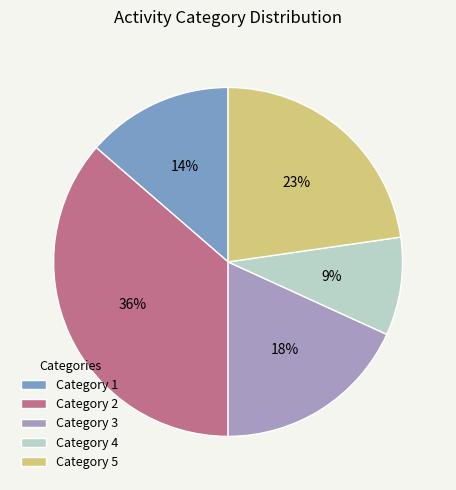

To the nearest percent, what portion does Category 3 represent?

18%